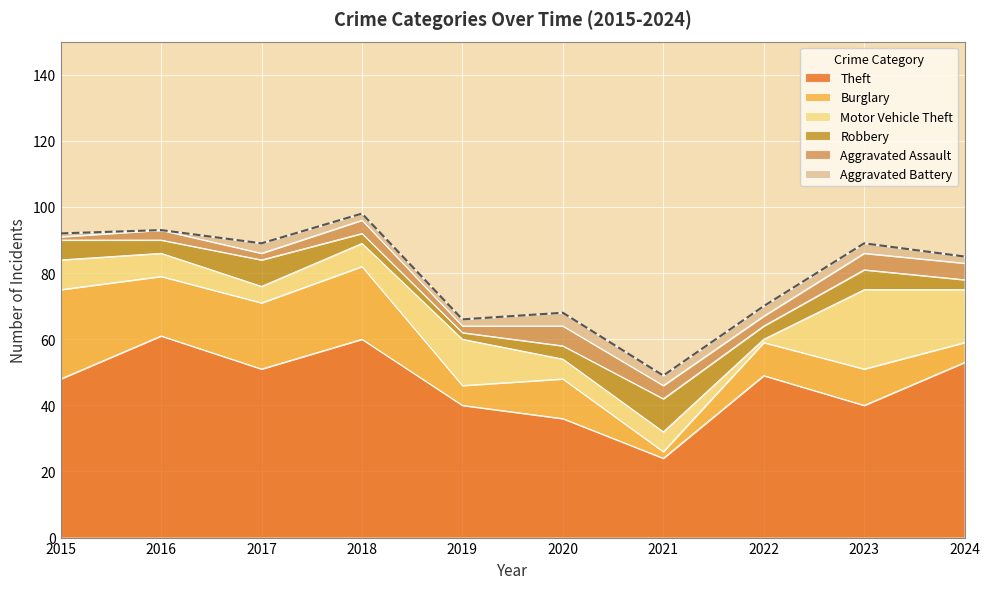

True or false: Theft and Robbery cross at least once.

False